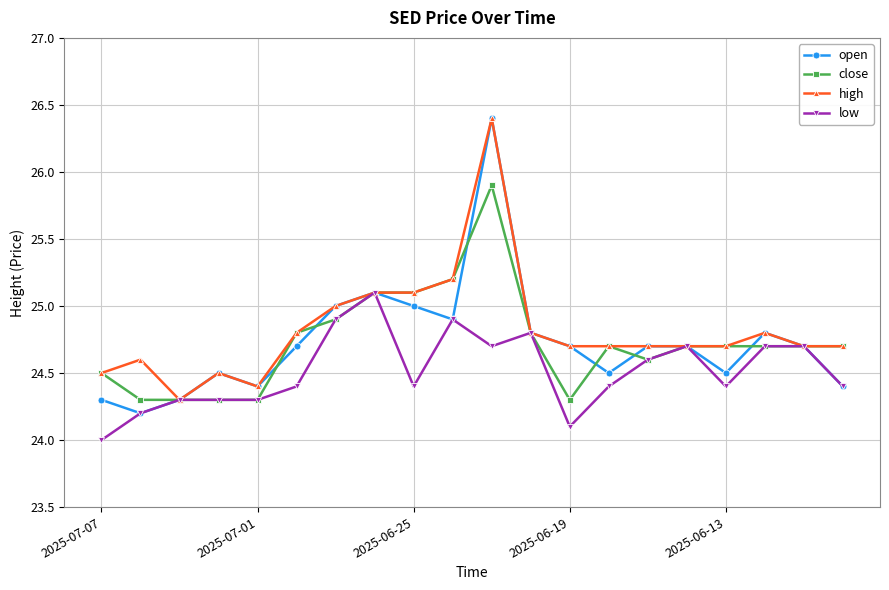

True or false: high has more than 2 interior local peaks.

True